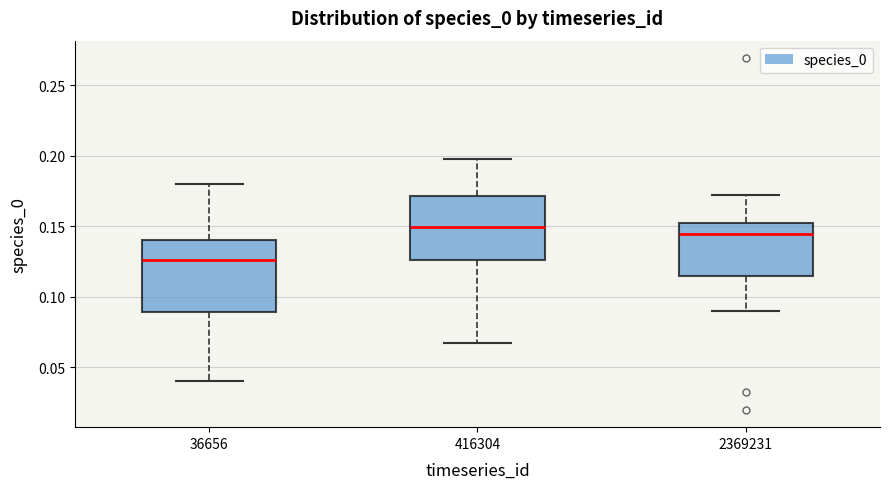

Reading left to right, transcribe this box plot: for each box, give where its median line is, the range the box spans, and where its two whiskers end, as read against the y-axis. The values are not printed on the chart, so give them approximately, as read against the axis.

36656: median 0.125, box 0.090 to 0.140, whiskers 0.040 to 0.180
416304: median 0.150, box 0.125 to 0.170, whiskers 0.065 to 0.195
2369231: median 0.145, box 0.115 to 0.150, whiskers 0.090 to 0.170